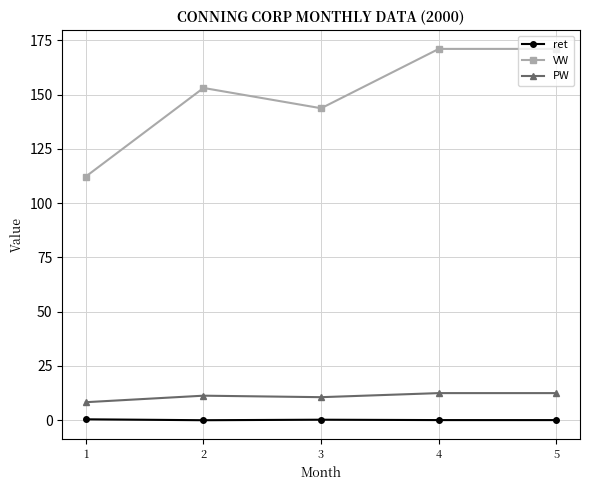

What is the difference between the second highest and second lowest values in the PW series?

1.9